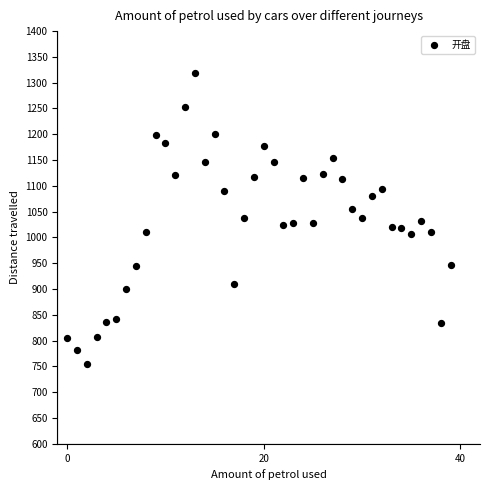

What is the range of Y values (max minus min)?

565.2